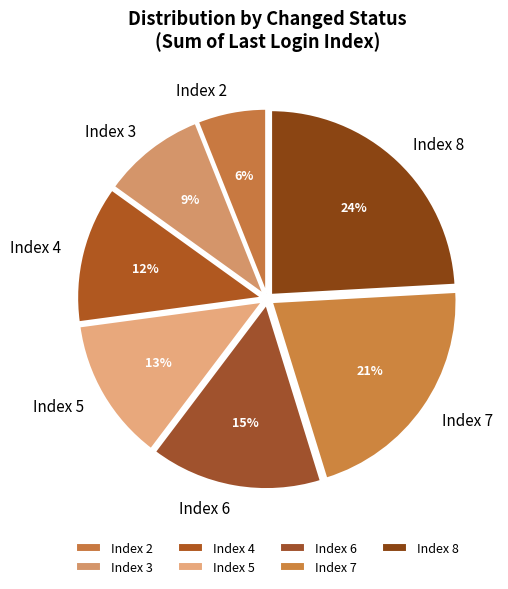

Which has a higher value, Index 4 or Index 2?

Index 4